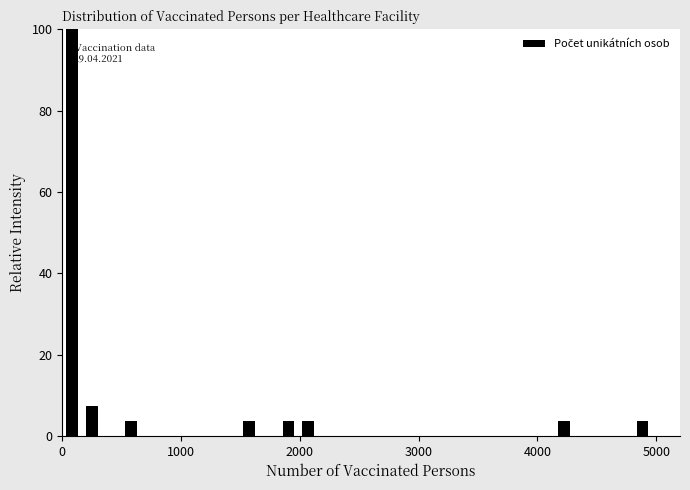

Around what value on the x-axis is the tallest bar? Give the approximate position of its centre, as read against the axis.

100